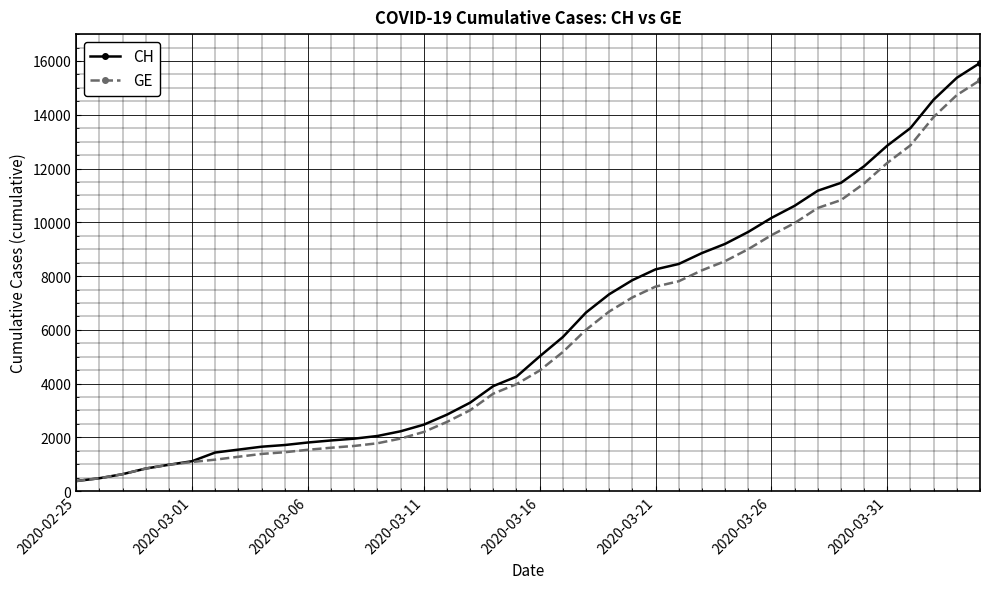

Which series has the largest range (max minus min)?

CH